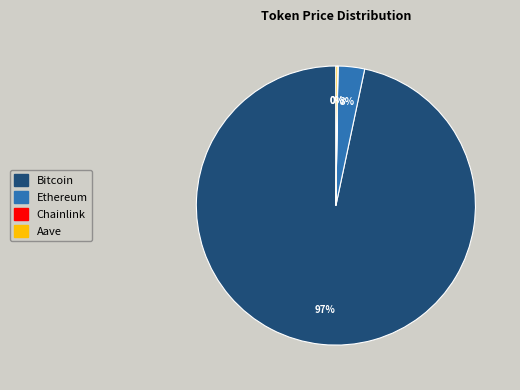

What is the largest slice in the pie chart?

Bitcoin